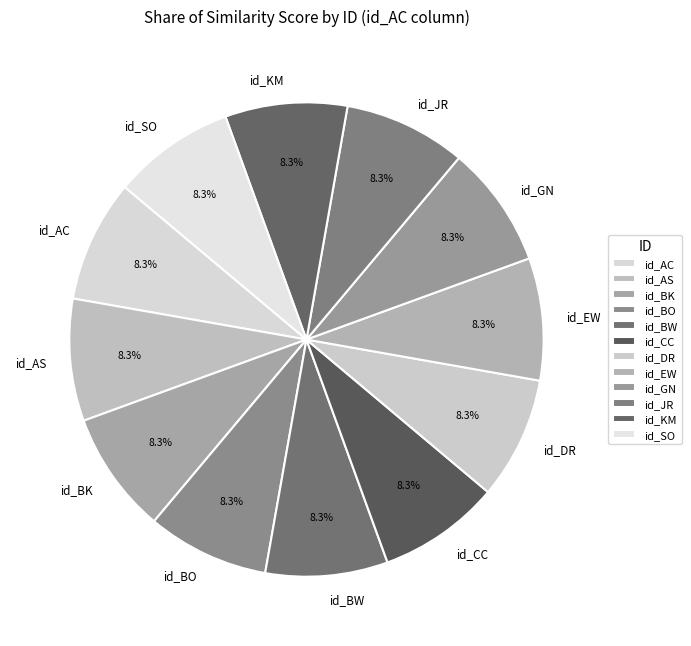

Is id_SO the majority of the pie?

No